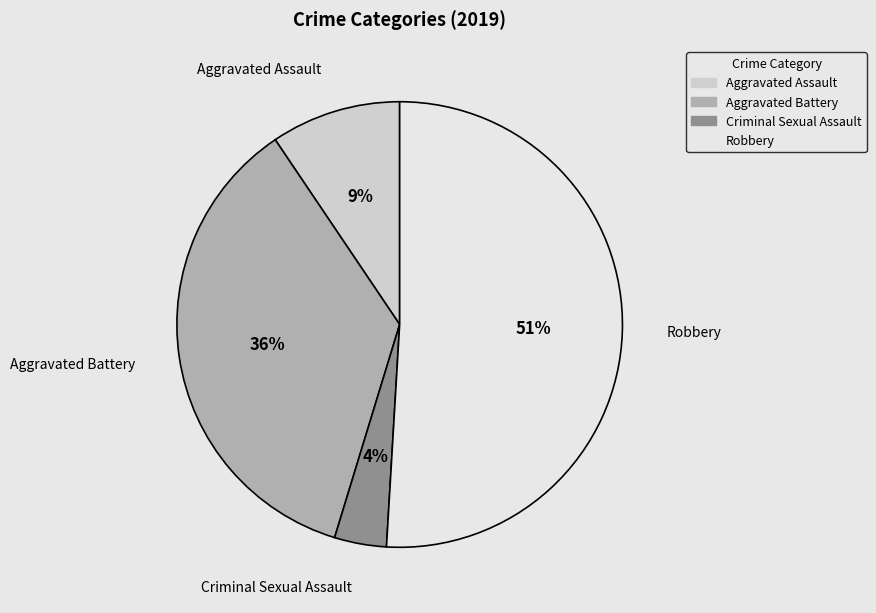

True or false: Aggravated Battery accounts for 49% of the total.

False